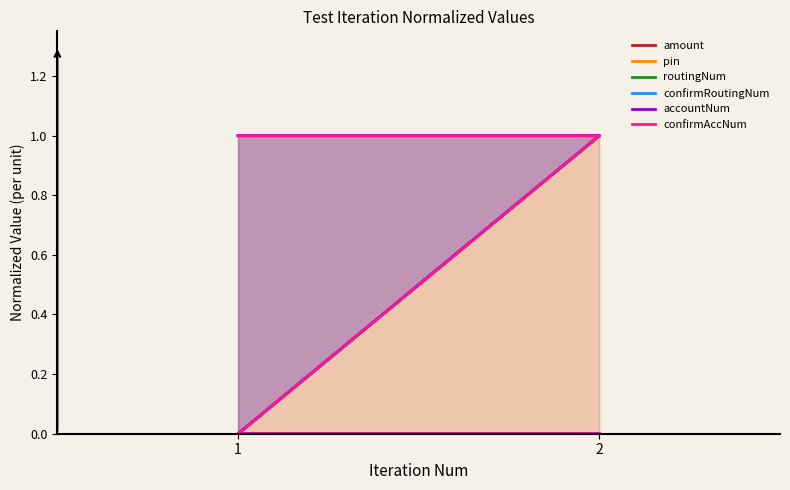

True or false: accountNum and amount intersect in this chart.

False